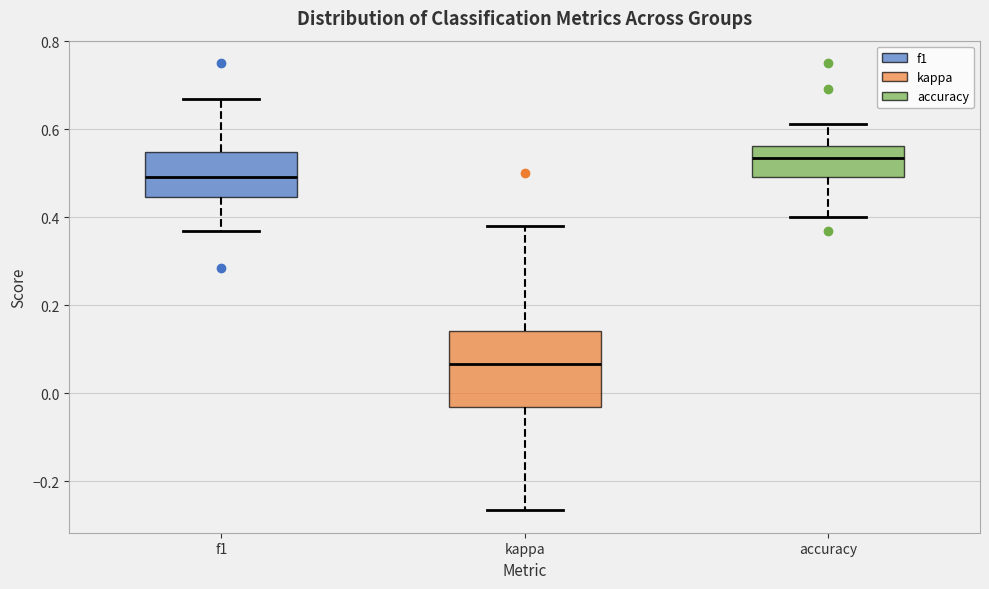

Comparing the boxes themselves (not the whiskers), which one is the tallest?

kappa